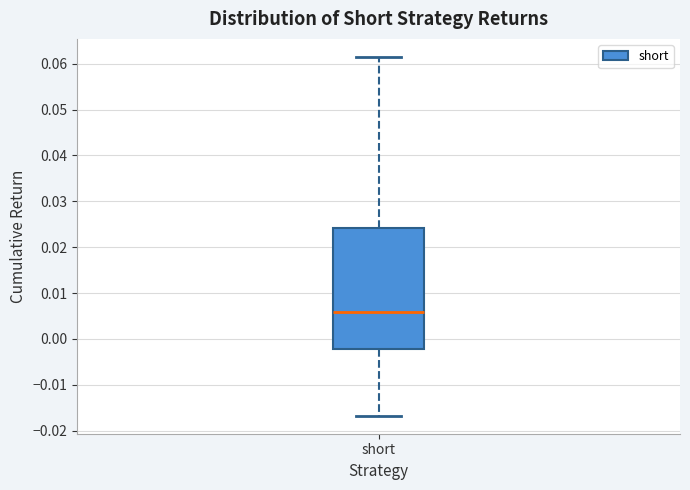

Transcribe this box plot: give where the median line is, the range the box spans, and where the two whiskers end, as read against the y-axis. The values are not printed on the chart, so give them approximately, as read against the axis.

median 0.006, box -0.002 to 0.024, whiskers -0.017 to 0.062